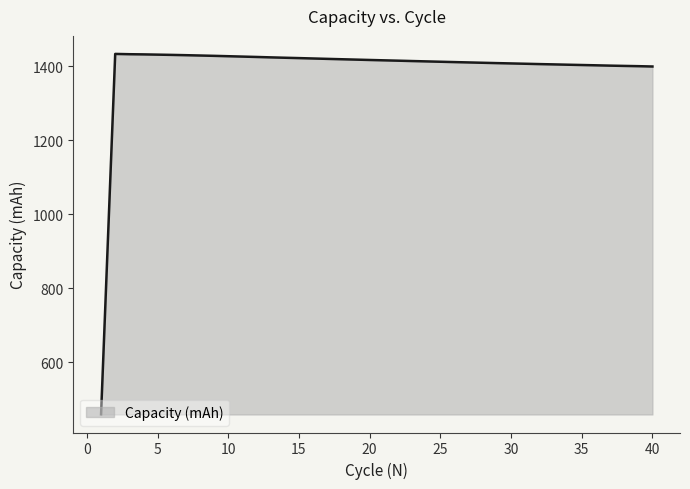

What is the smallest value displayed?

459.3